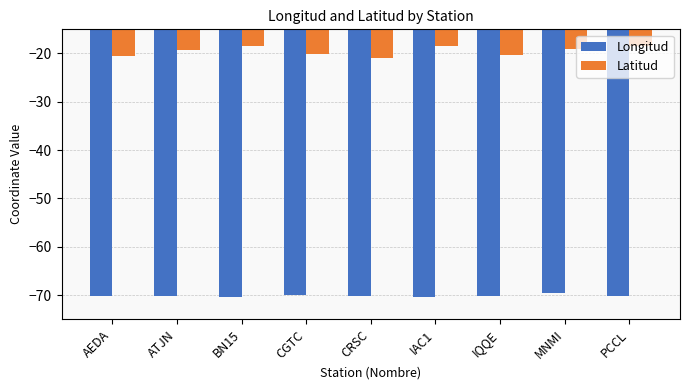

Rank the series by their maximum value, from lowest to highest.

Longitud, Latitud